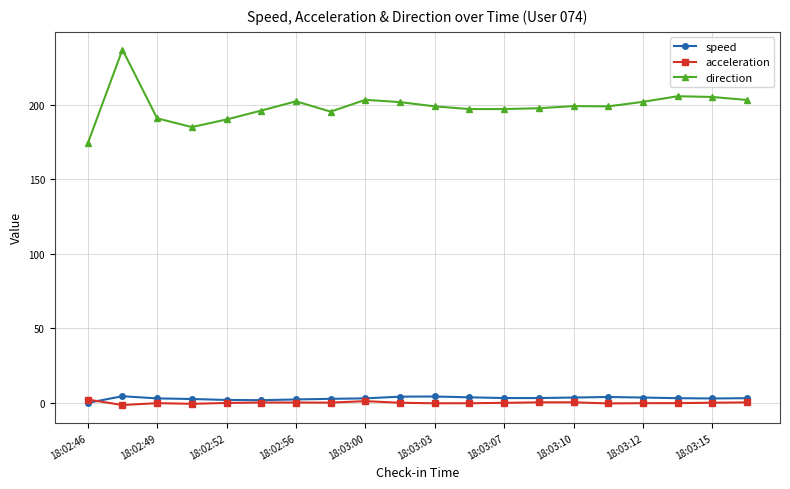

True or false: speed and direction intersect in this chart.

False